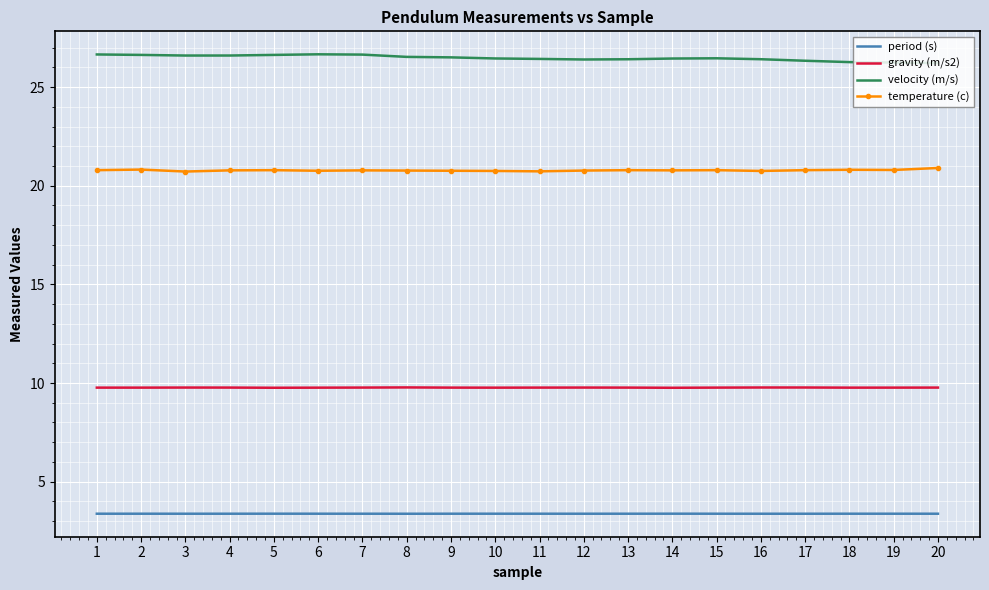

True or false: temperature (c) and gravity (m/s2) cross at least once.

False